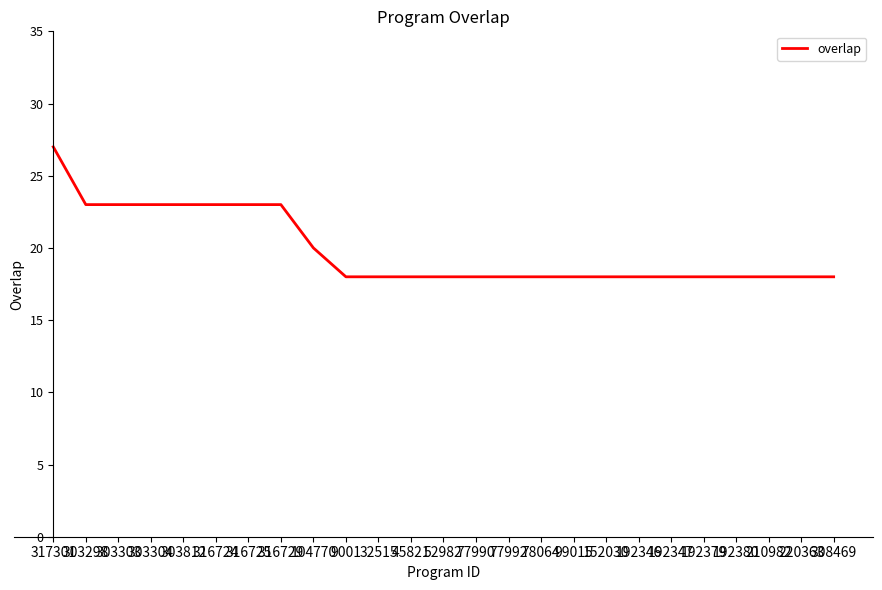

What is the maximum value shown in the chart?

27